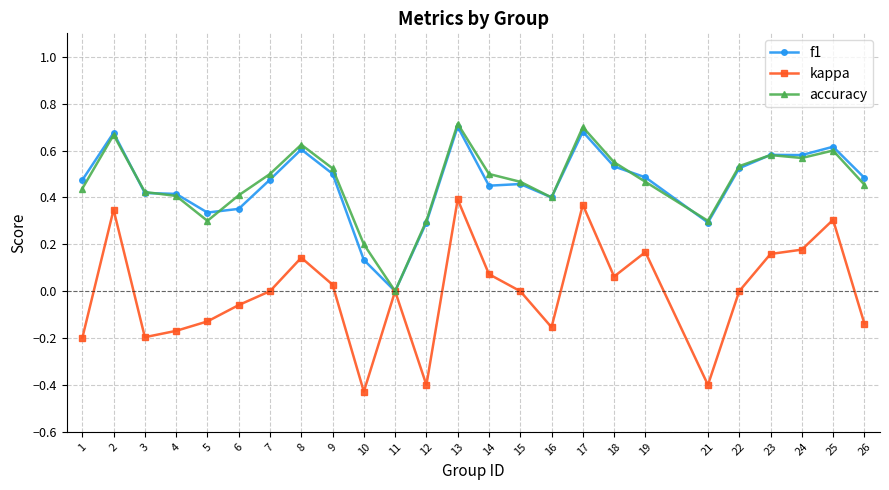

The kappa series shows 0.4 at 13. True or false?

True